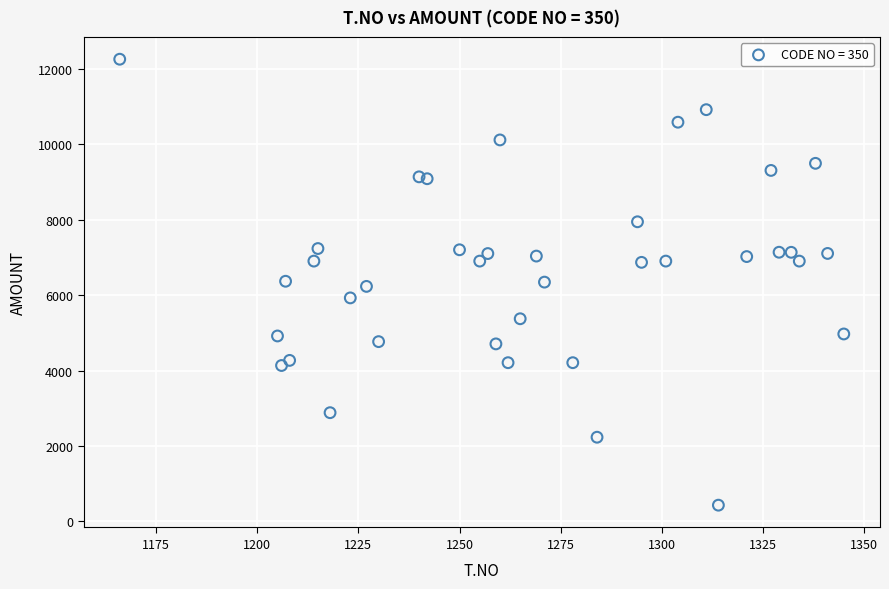

What is the range of Y values (max minus min)?

11818